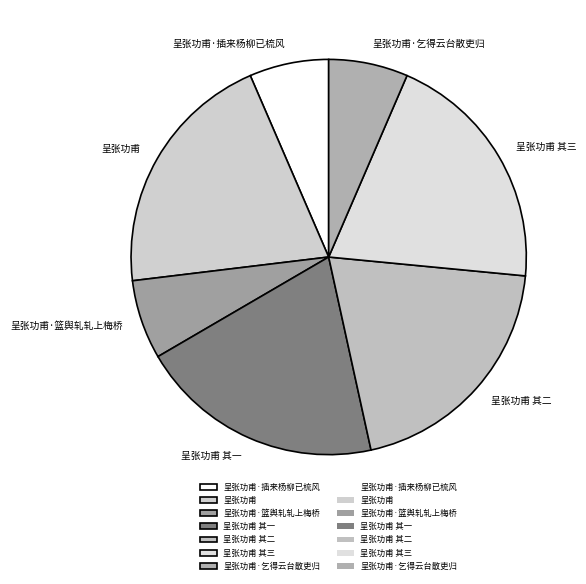

The 呈张功甫 其一 slice represents 10% of the pie. True or false?

False